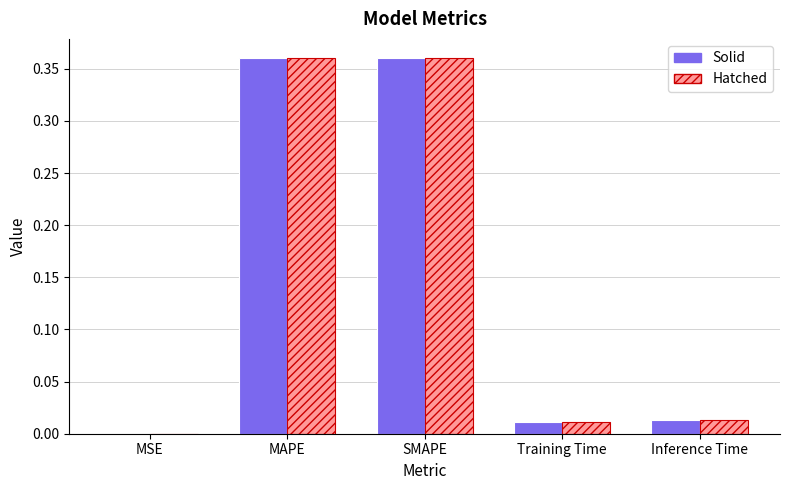

What is the total value across all series at MAPE?

0.7